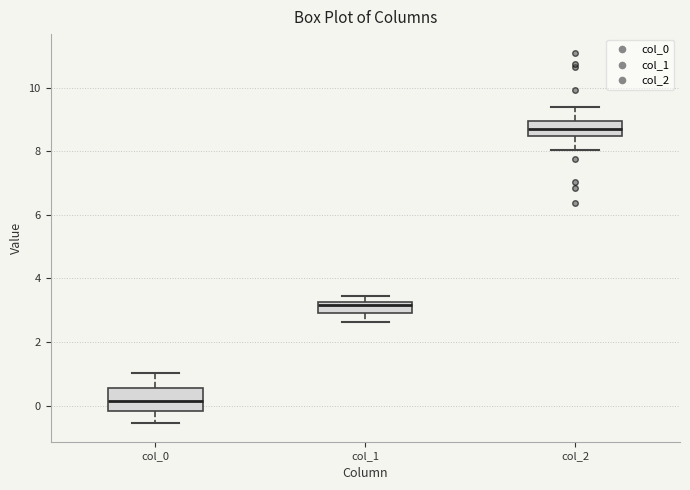

Reading left to right, read every box against the y-axis: the position of its median line, the range the box covers, and the ends of its whiskers. The values are not printed on the chart, so give them approximately, as read against the axis.

col_0: median 0.2, box -0.2 to 0.6, whiskers -0.6 to 1.0
col_1: median 3.2 (just below the box's upper edge), box 3.0 to 3.2, whiskers 2.6 to 3.4
col_2: median 8.6, box 8.4 to 9.0, whiskers 8.0 to 9.4